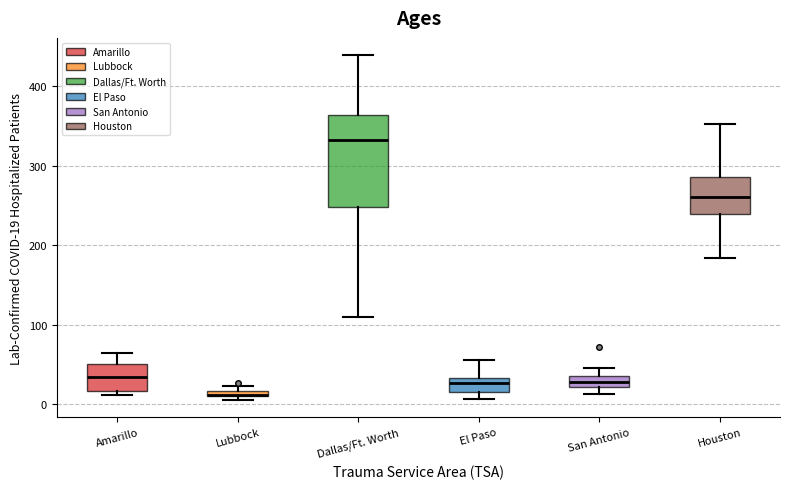

Which box is the tallest, from its lower edge to its upper edge?

Dallas/Ft. Worth